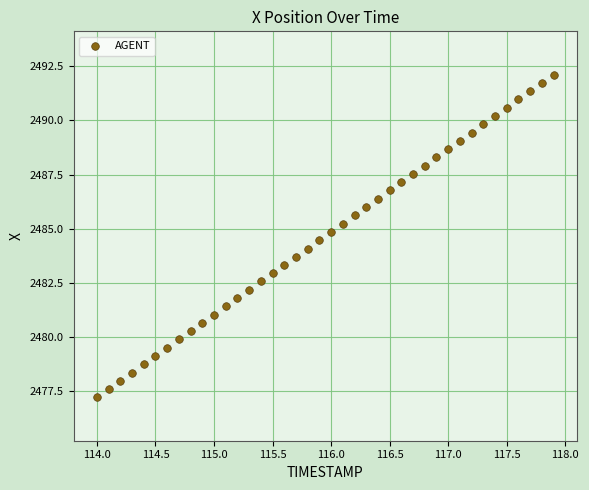

What is the range of X values (max minus min)?

3.9